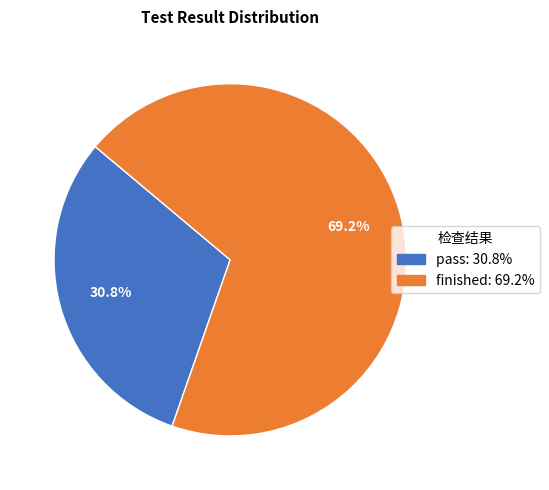

To the nearest percent, what is the difference between the finished and pass slice percentages?

38%